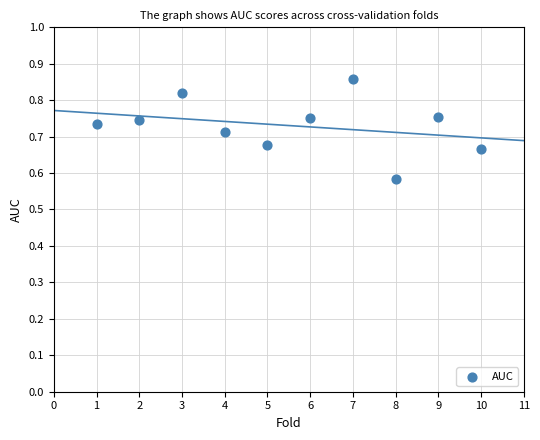

What is the average X value?

5.5